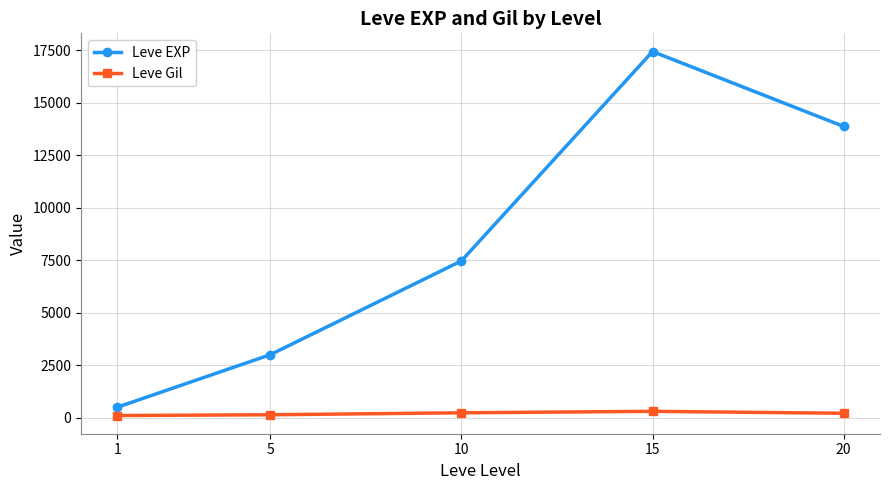

In Leve EXP, how many points are higher than both neighbors (excluding endpoints)?

1